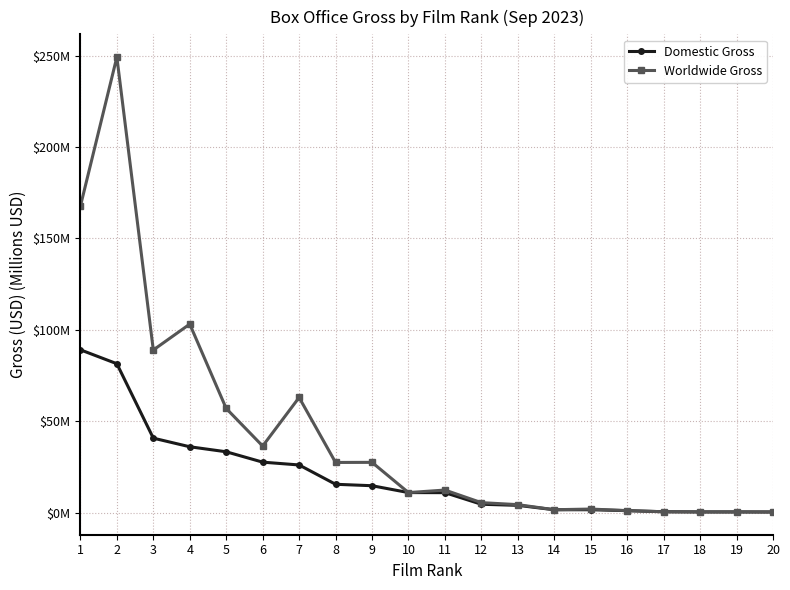

What are all the series names shown in the legend?

Domestic Gross, Worldwide Gross